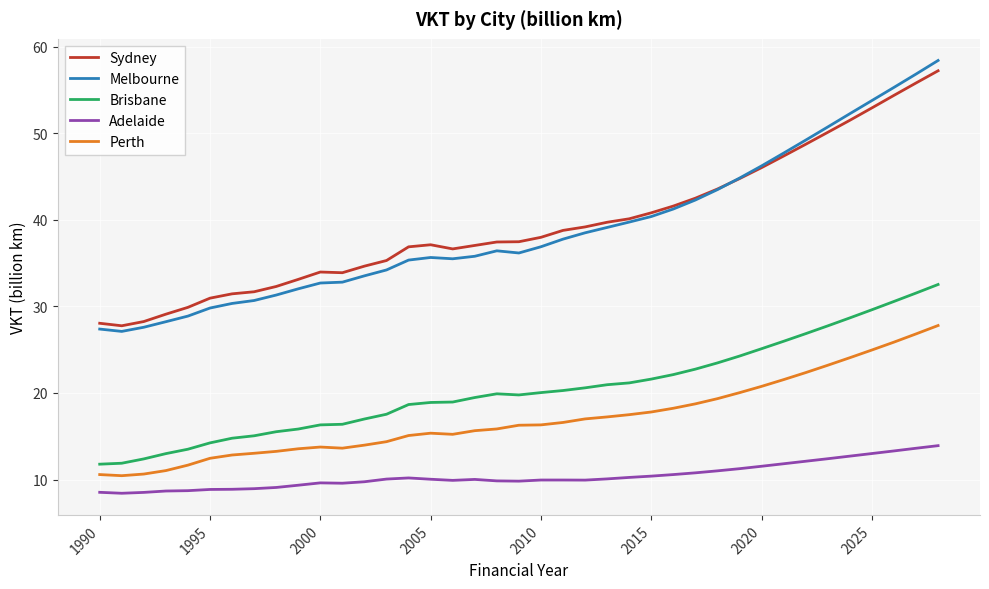

True or false: Brisbane and Melbourne cross at least once.

False